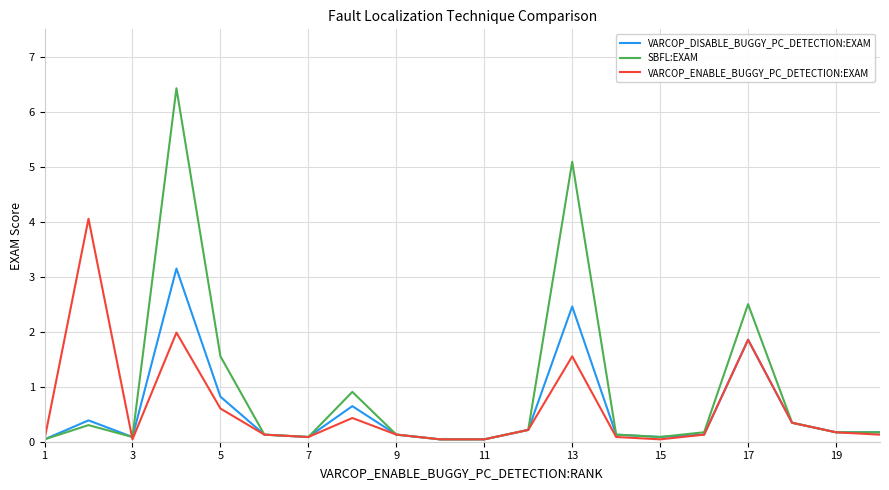

What is the difference between the maximum and minimum values in the SBFL:EXAM series?

6.4